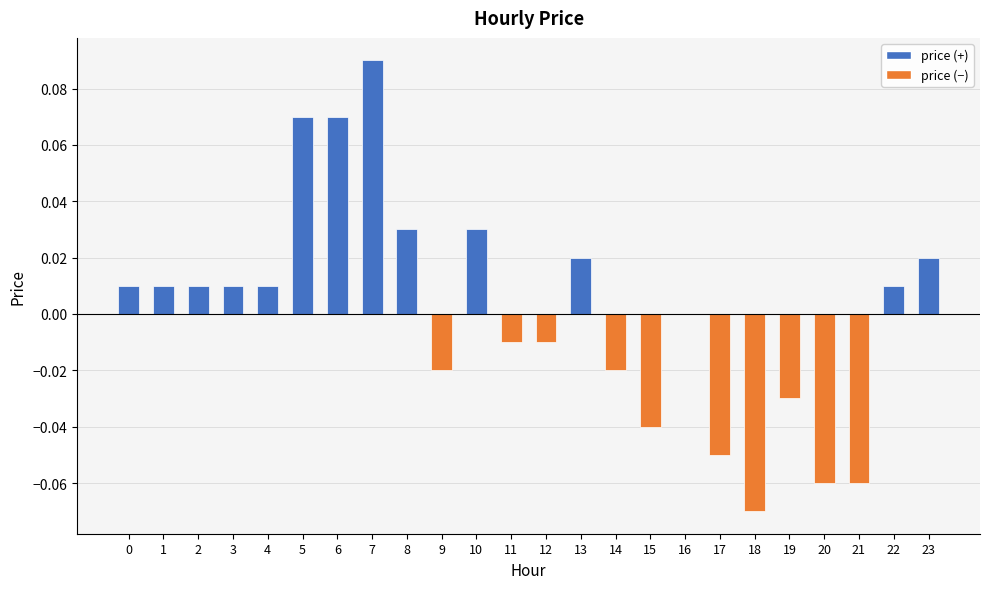

The value at 12 is -0.0. True or false?

True